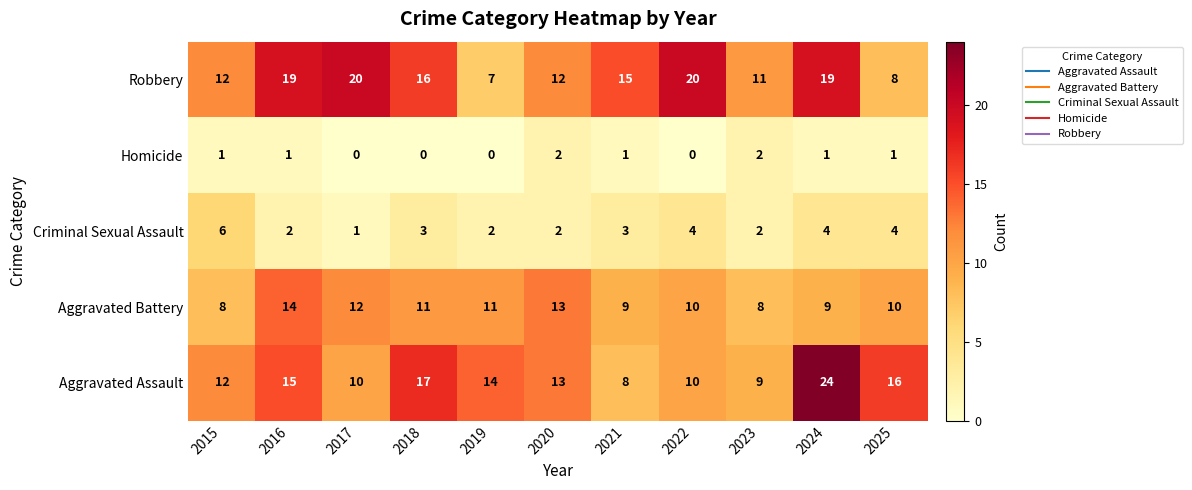

Rank the series at 2025 from lowest to highest value.

Homicide, Criminal Sexual Assault, Robbery, Aggravated Battery, Aggravated Assault